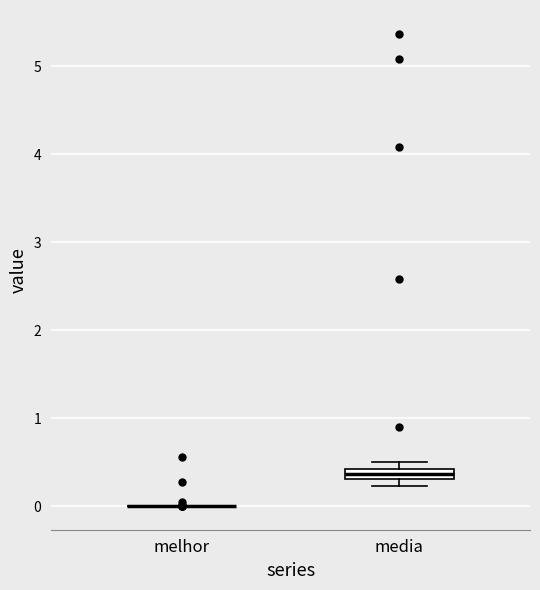

Which box is the tallest, from its lower edge to its upper edge?

media